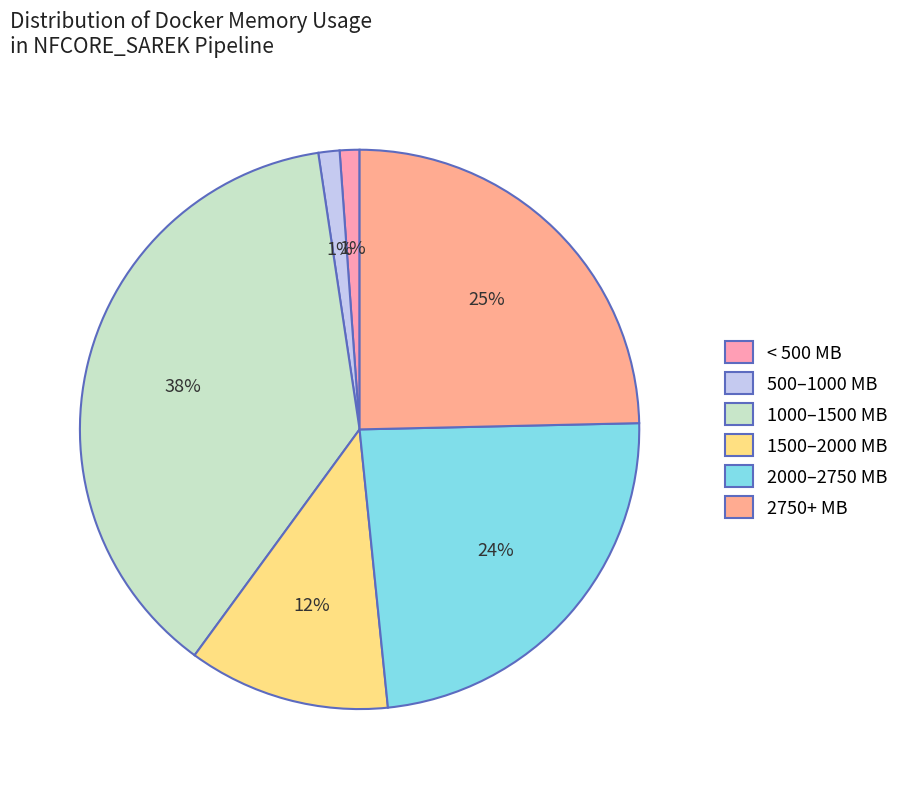

How many slices are in this pie chart?

6